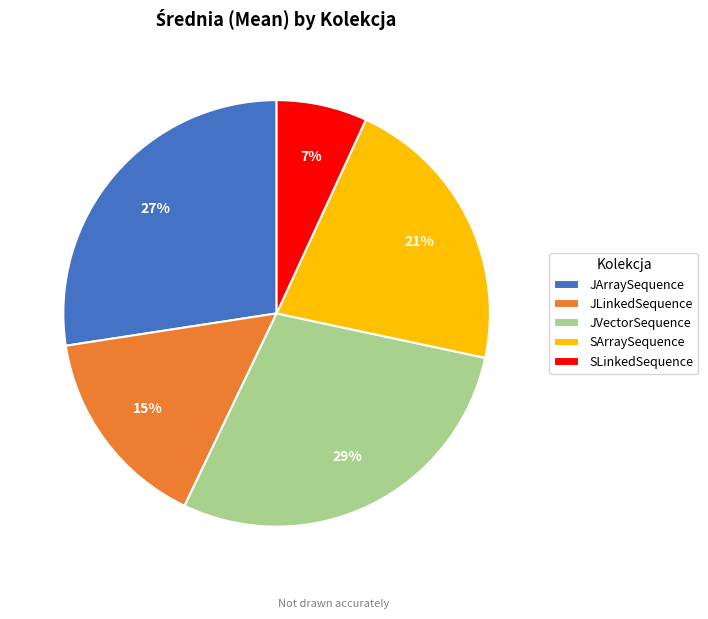

To the nearest percent, what is the difference between the largest and smallest slice percentages?

22%